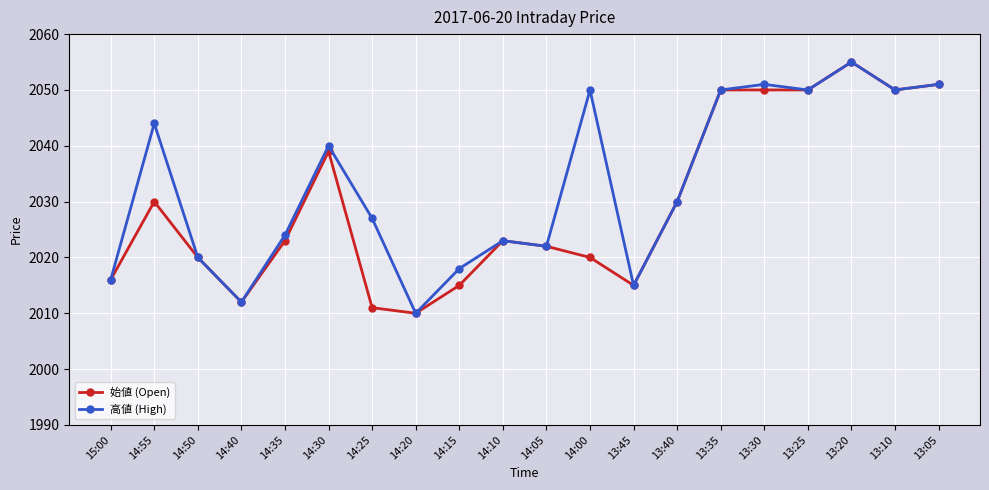

Reading left to right, transcribe all the data shown in this chart.

始値 (Open): 2016	2030	2020	2012	2023	2039	2011	2010	2015	2023	2022	2020	2015	2030	2050	2050	2050	2055	2050	2051
高値 (High): 2016	2044	2020	2012	2024	2040	2027	2010	2018	2023	2022	2050	2015	2030	2050	2051	2050	2055	2050	2051